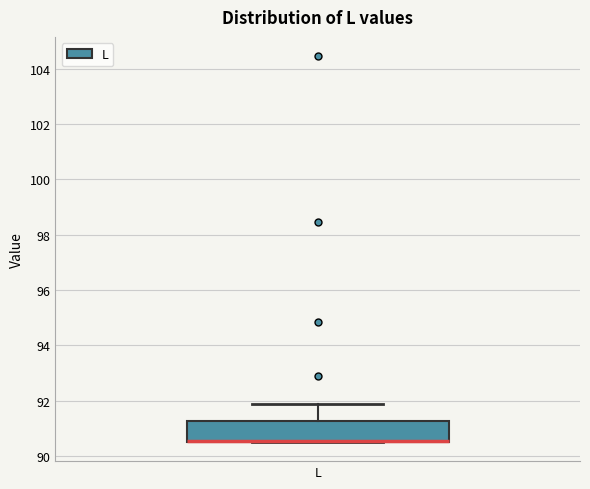

Read this box plot against the y-axis: the position of the median line, the range covered by the box, and the ends of both whiskers. The values are not printed on the chart, so give them approximately, as read against the axis.

median 90.6 (drawn on the box's lower edge), box 90.6 to 91.2, whiskers 90.6 to 91.8